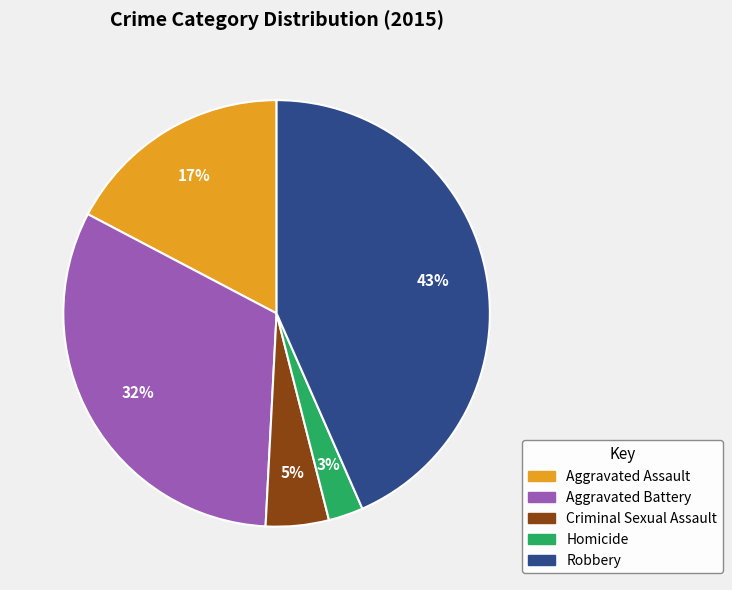

Does any single category account for the majority?

No